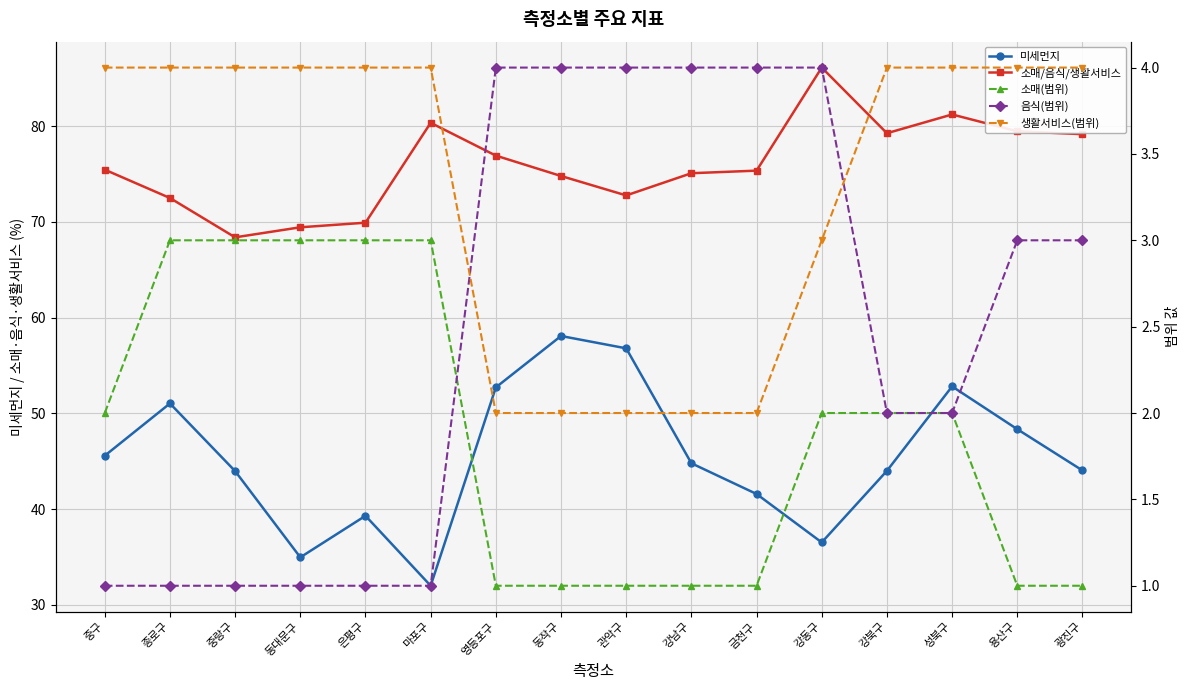

True or false: 소매/음식/생활서비스 has a value of 114.0 at 성북구.

False